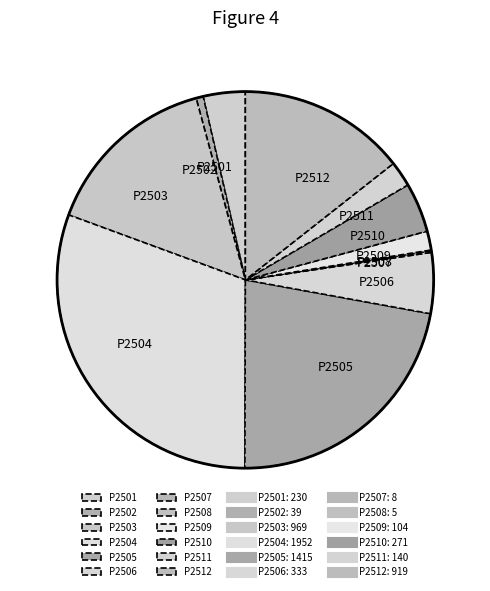

Is P2506 the majority of the pie?

No